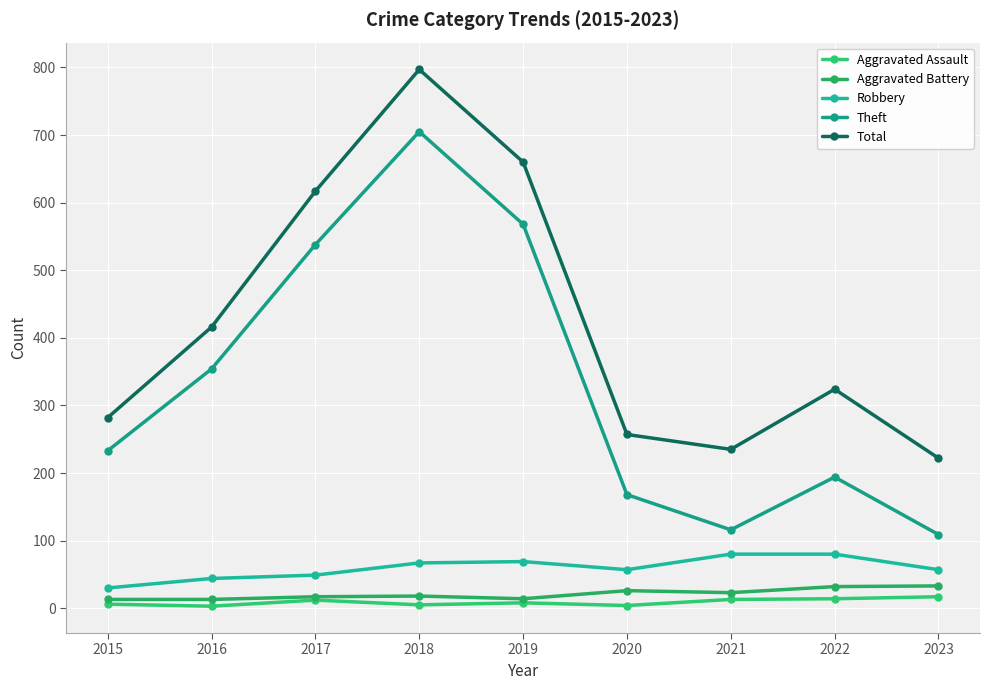

Does the chart display data point markers on the line(s)?

Yes